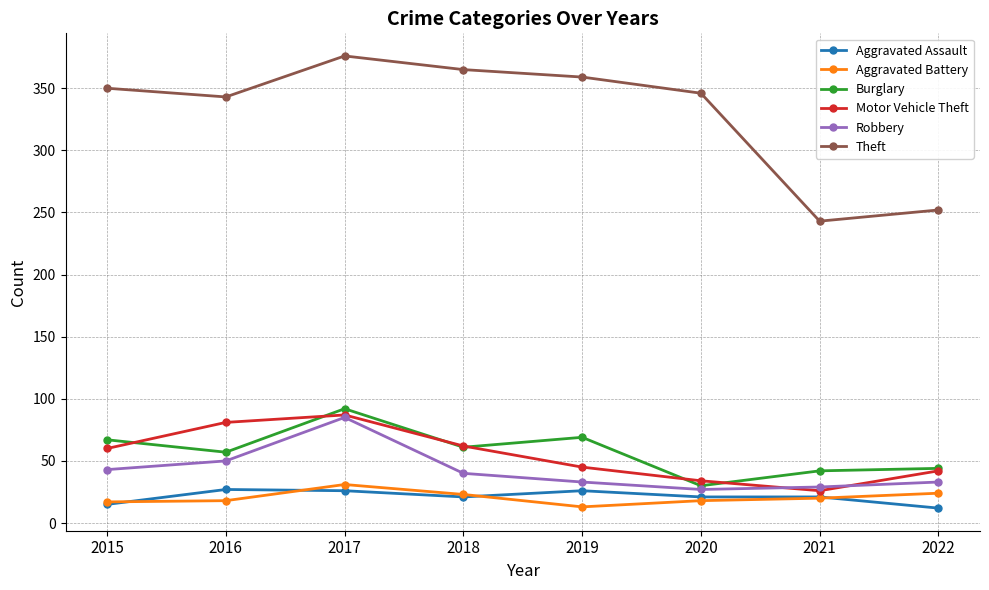

What is the minimum value for Robbery?

27